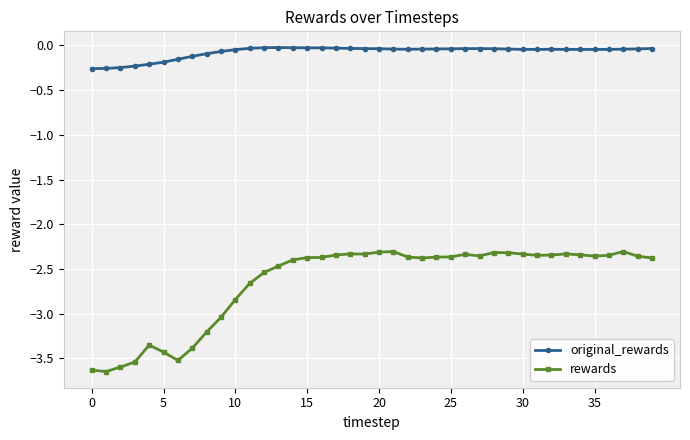

Which series has the widest spread of values?

rewards